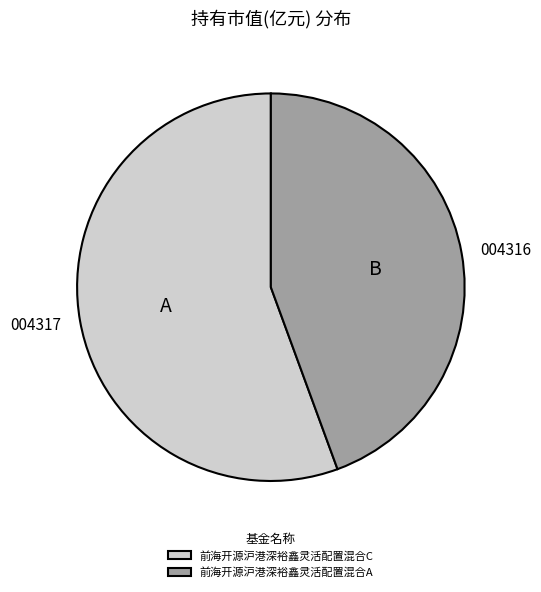

The 前海开源沪港深裕鑫灵活配置混合A slice represents 56% of the pie. True or false?

False